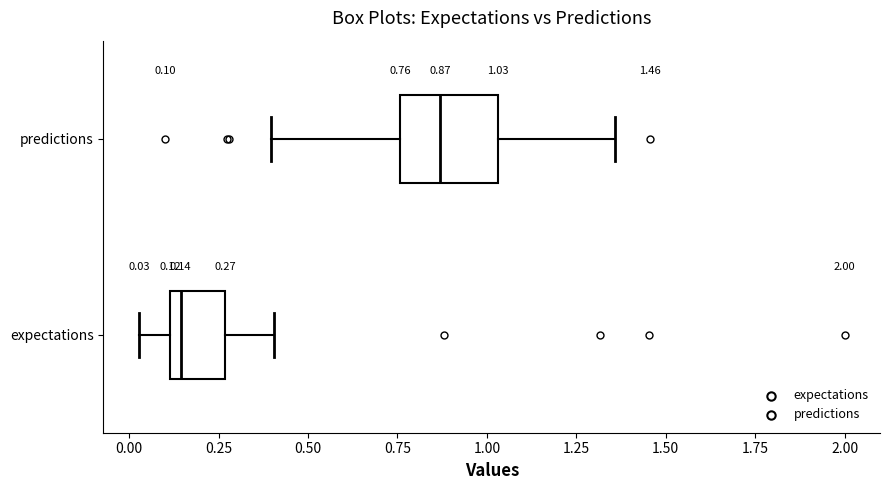

Which box's median line is the furthest to the right?

predictions